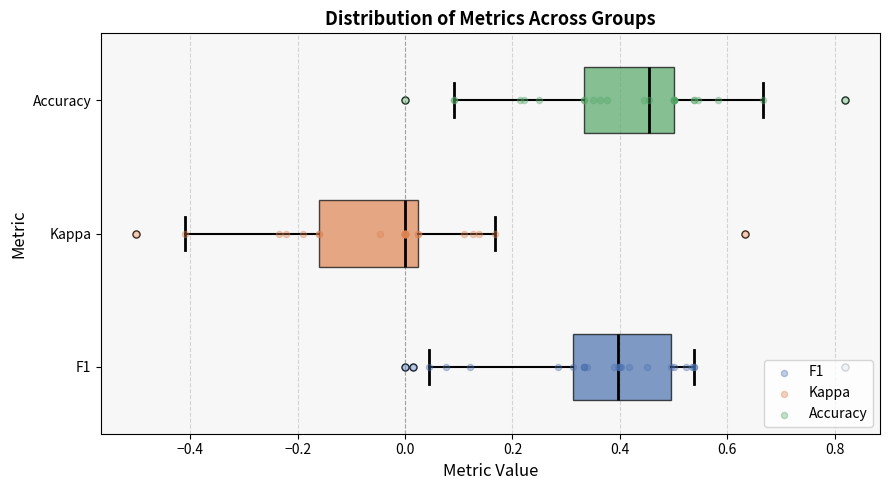

Which box's median line is the furthest to the right?

Accuracy